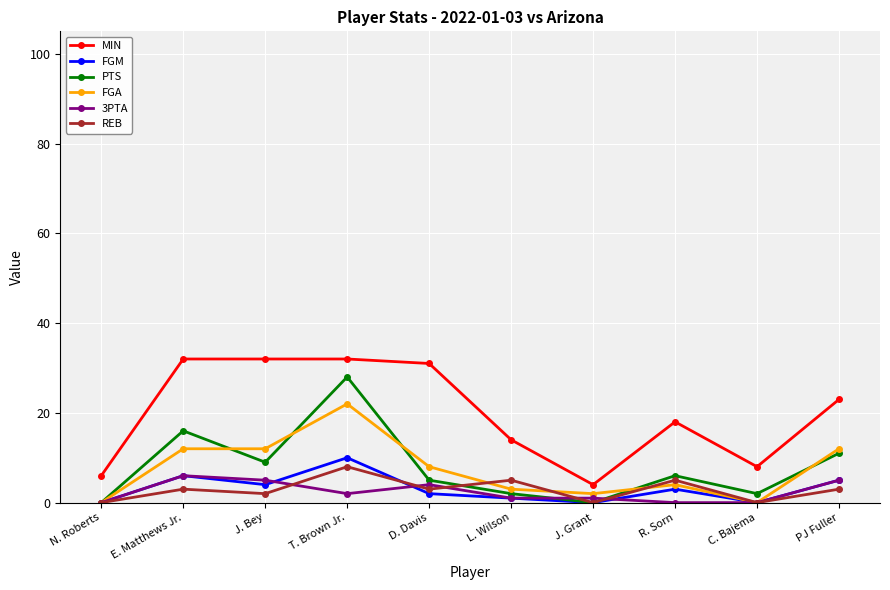

What is the label of the 10th point from the right?

N. Roberts